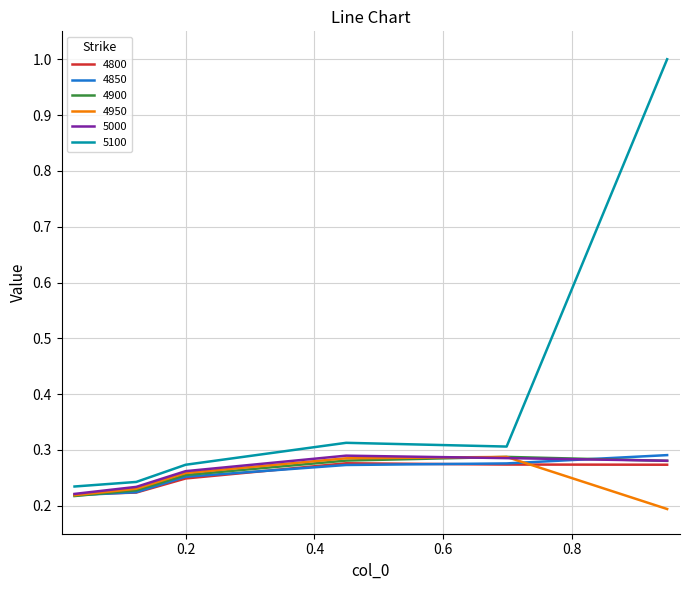

Which series has the largest total across all categories?

5100